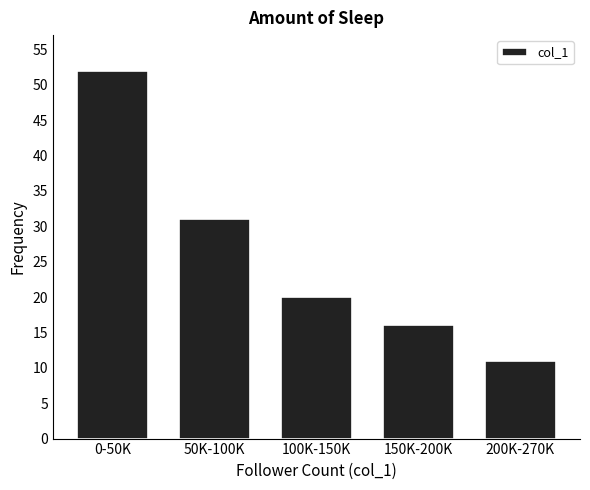

Reading left to right, transcribe all the data shown in this chart.

0-50K=52	50K-100K=31	100K-150K=20	150K-200K=16	200K-270K=11